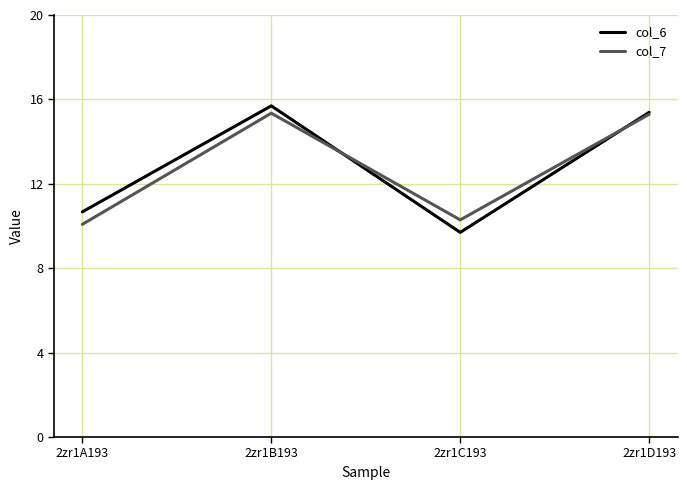

How many lines are shown in the chart?

2